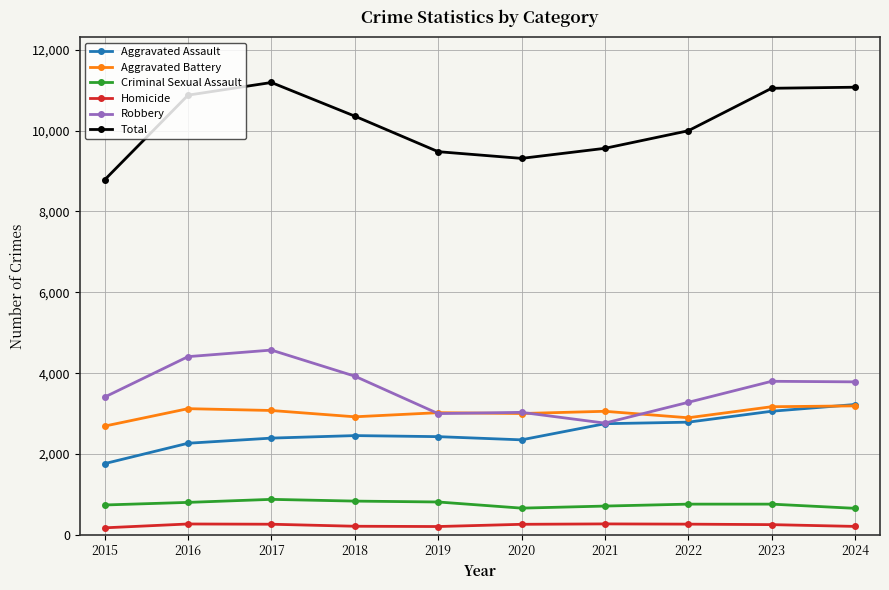

What is the maximum value shown in the chart?

11190